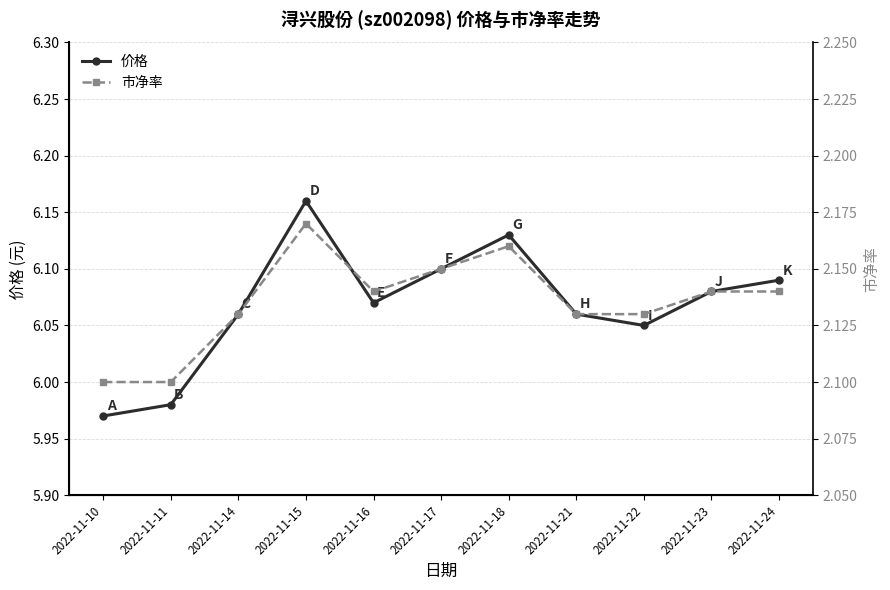

Reading right to left, transcribe all the data shown in this chart.

价格: 2022-11-24=6.1	2022-11-23=6.1	2022-11-22=6.0	2022-11-21=6.1	2022-11-18=6.1	2022-11-17=6.1	2022-11-16=6.1	2022-11-15=6.2	2022-11-14=6.1	2022-11-11=6.0	2022-11-10=6.0
市净率: 2022-11-24=2.1	2022-11-23=2.1	2022-11-22=2.1	2022-11-21=2.1	2022-11-18=2.2	2022-11-17=2.1	2022-11-16=2.1	2022-11-15=2.2	2022-11-14=2.1	2022-11-11=2.1	2022-11-10=2.1